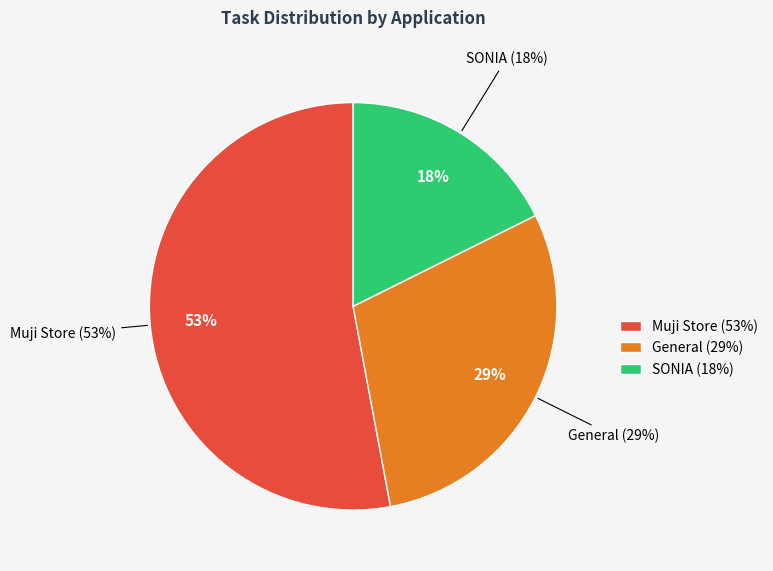

To the nearest percent, what is the difference between the SONIA and Muji Store slice percentages?

35%